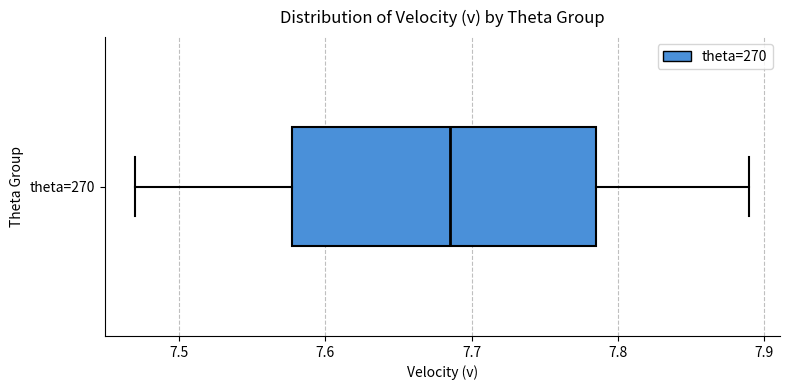

Read this box plot against the x-axis: the position of the median line, the range covered by the box, and the ends of both whiskers. The values are not printed on the chart, so give them approximately, as read against the axis.

median 7.69, box 7.58 to 7.79, whiskers 7.47 to 7.89